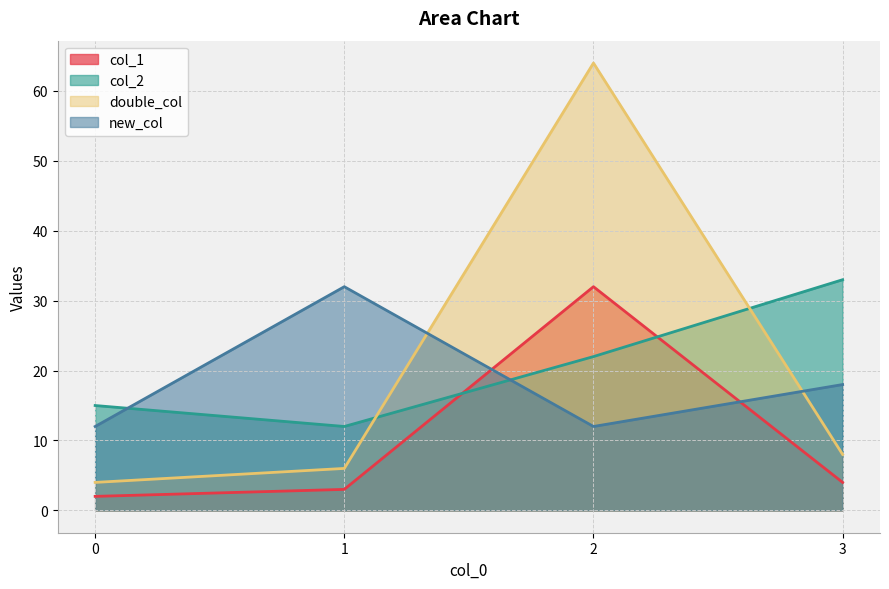

What is the total value across all series at 0?

33